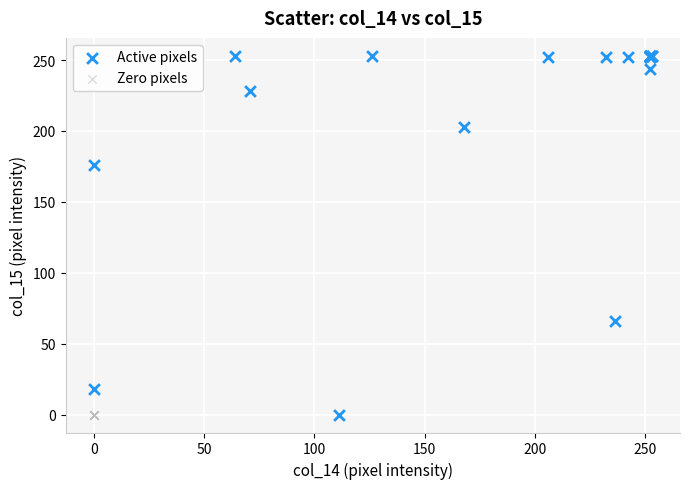

Which series contains the highest Y value?

Active pixels